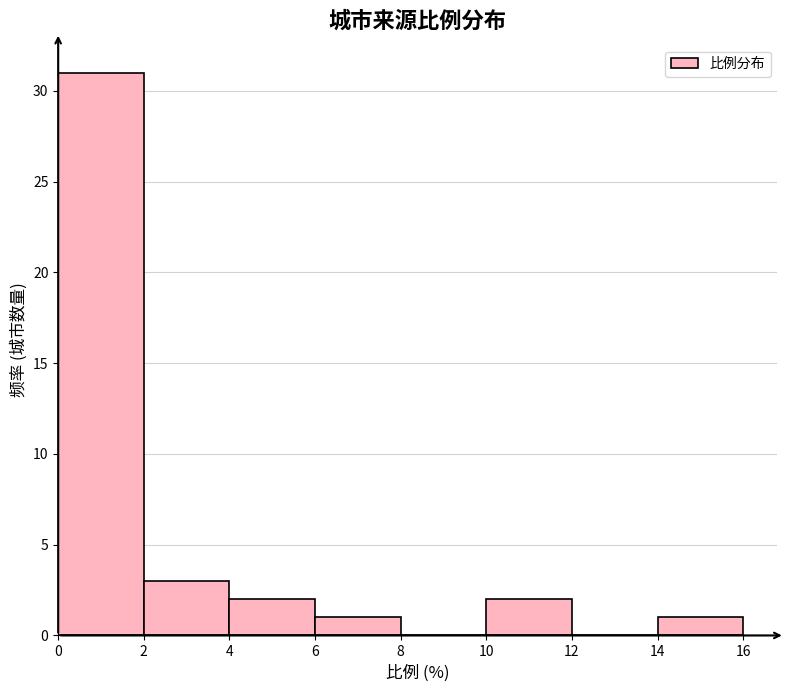

Reading left to right, transcribe this chart: for each bar, give the range it covers on the x-axis and its height. The values are not printed on the chart, so give them approximately, as read against the axis.

0 to 2: 31
2 to 4: 3
4 to 6: 2
6 to 8: 1
8 to 10: 0
10 to 12: 2
12 to 14: 0
14 to 16: 1